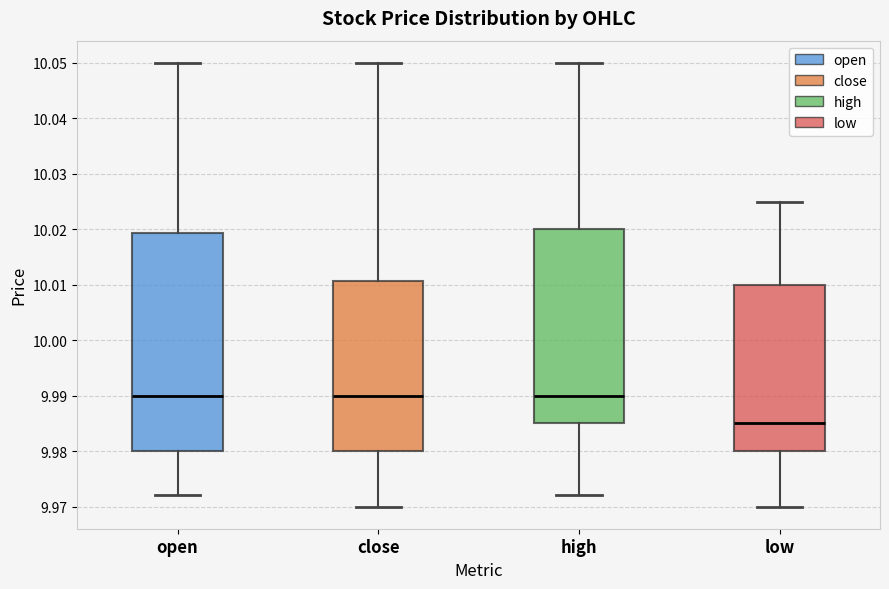

Reading left to right, read every box against the y-axis: the position of its median line, the range the box covers, and the ends of its whiskers. The values are not printed on the chart, so give them approximately, as read against the axis.

open: median 9.990, box 9.980 to 10.019, whiskers 9.972 to 10.050
close: median 9.990, box 9.980 to 10.011, whiskers 9.970 to 10.050
high: median 9.990, box 9.985 to 10.020, whiskers 9.972 to 10.050
low: median 9.985, box 9.980 to 10.010, whiskers 9.970 to 10.025